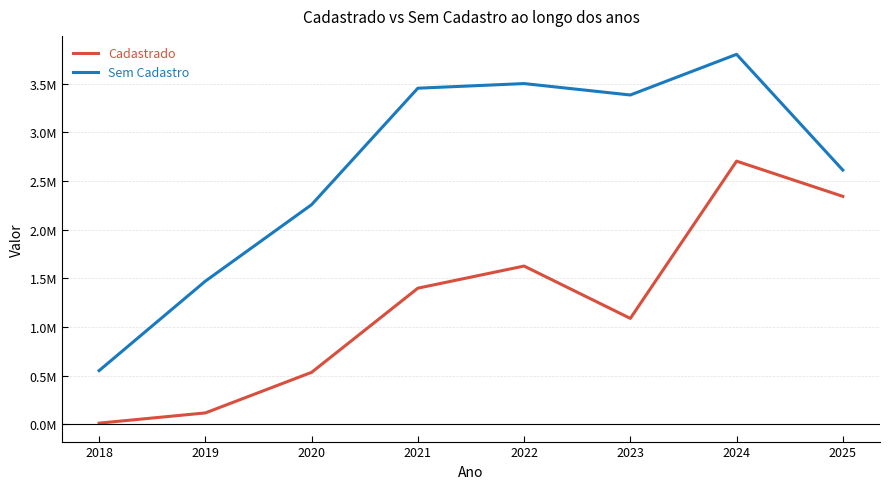

List the series in order of their peak value, highest first.

Sem Cadastro, Cadastrado